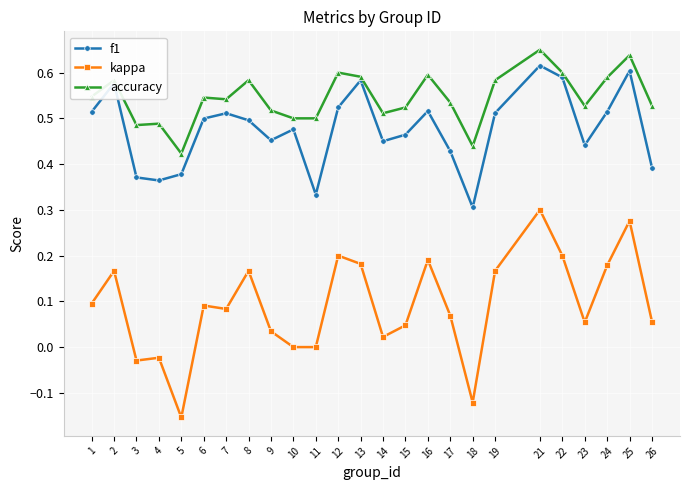

Rank the series at 22 from highest to lowest value.

accuracy, f1, kappa